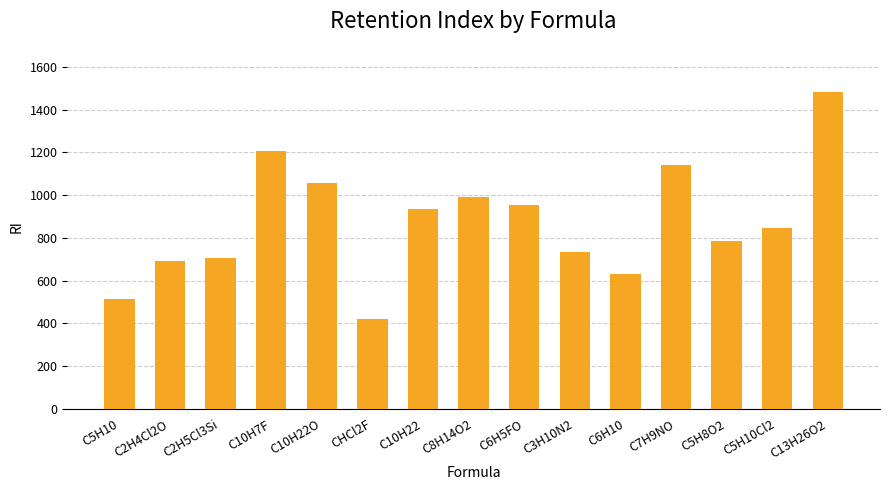

What is the difference between the second highest and second lowest values?

691